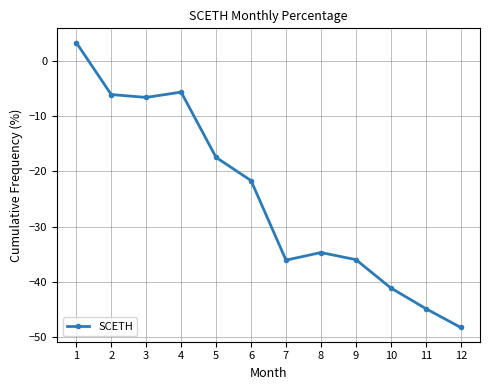

The chart shows a value of -9.1 at 4. True or false?

False